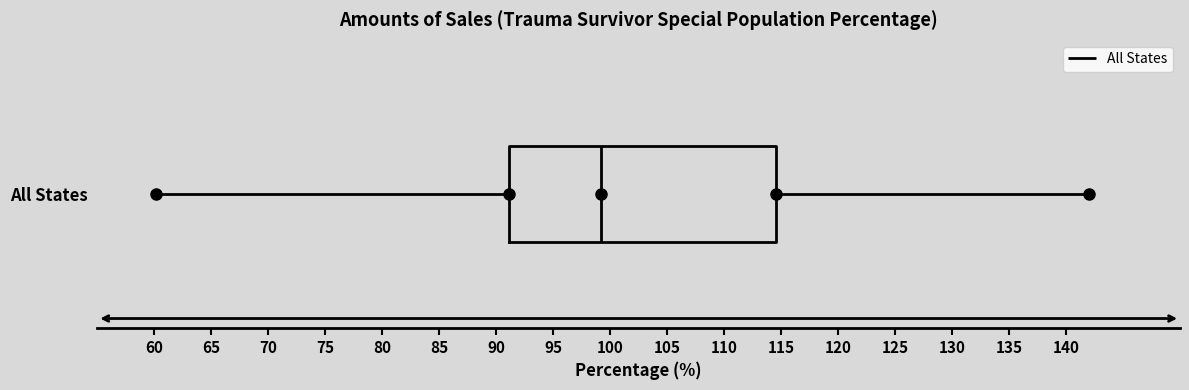

Transcribe this box plot: give where the median line is, the range the box spans, and where the two whiskers end, as read against the x-axis. The values are not printed on the chart, so give them approximately, as read against the axis.

median 99.0, box 91.0 to 114.5, whiskers 60.0 to 142.0